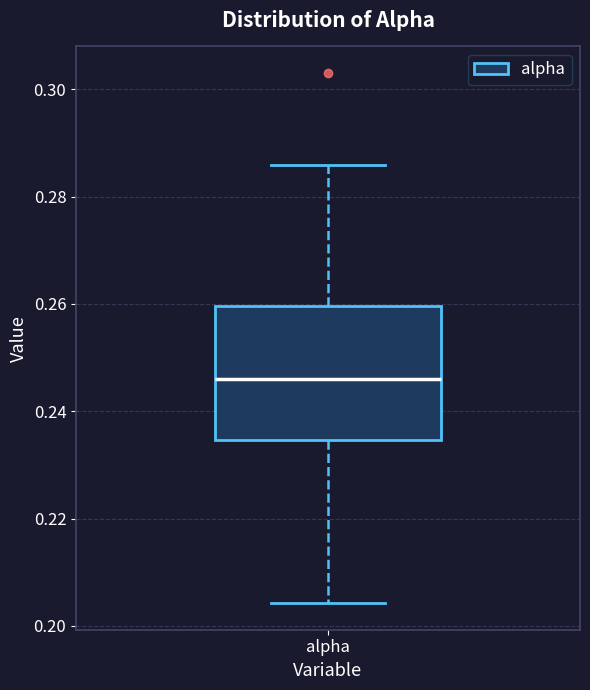

Where does the upper whisker of the box for alpha end on the y-axis? The values are not printed on the chart, so give them approximately, as read against the axis.

0.286